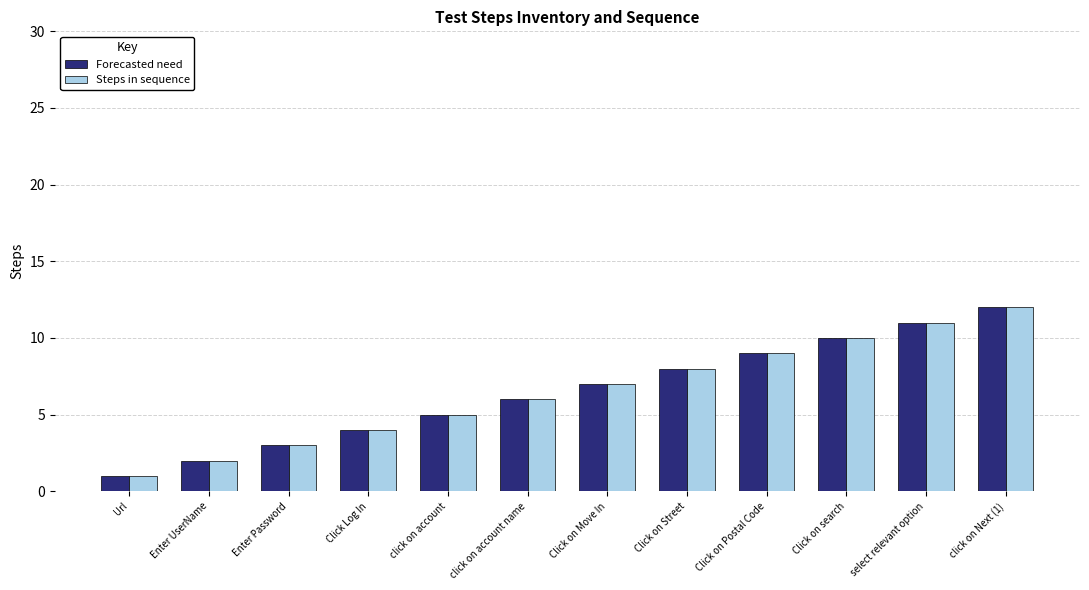

What is the total value across all series at click on account name?

12